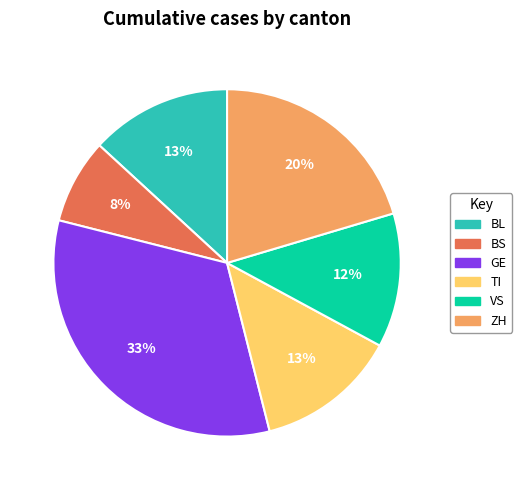

To the nearest percent, what is the difference between the largest and smallest slice percentages?

25%